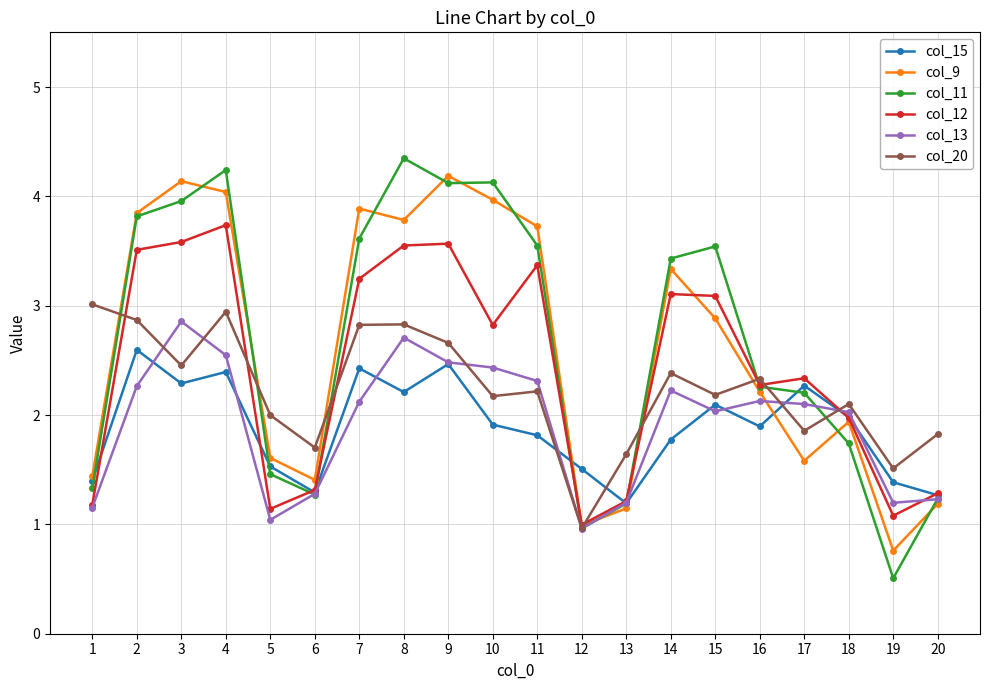

What is the total value across all series at 11?

17.0